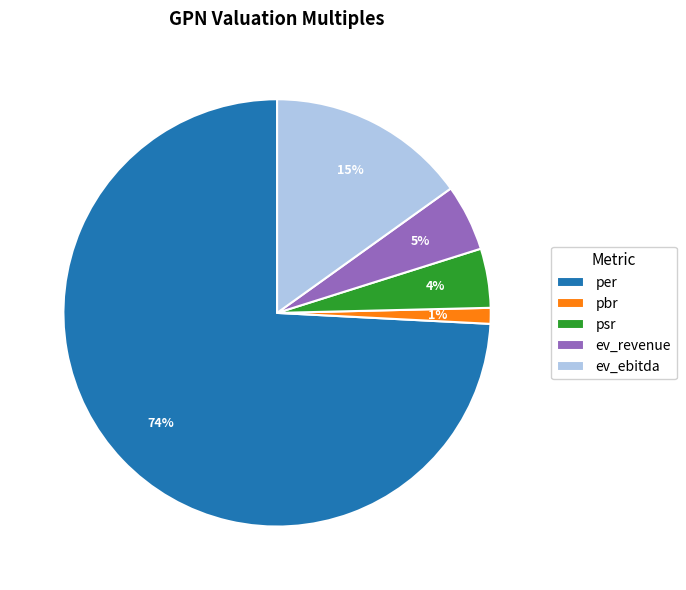

Do pbr and psr together represent more than half of the pie?

No